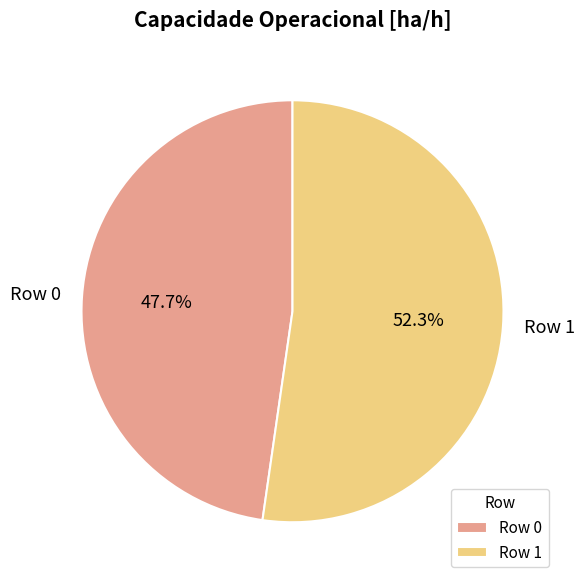

What percentage is the Row 1 slice, to the nearest percent?

52%